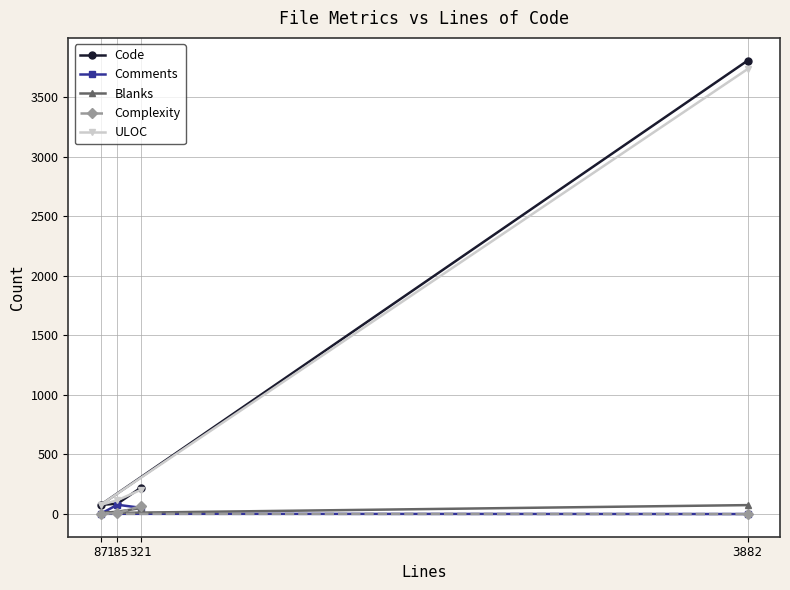

Which series changed the most between 185 and 87?

Comments